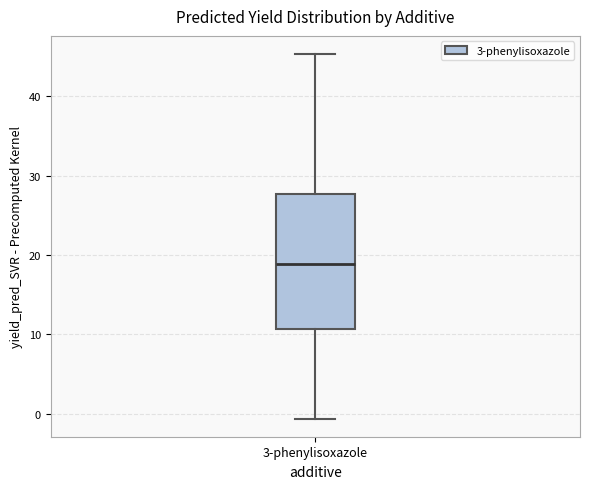

Transcribe this box plot: give where the median line is, the range the box spans, and where the two whiskers end, as read against the y-axis. The values are not printed on the chart, so give them approximately, as read against the axis.

median 19, box 11 to 28, whiskers -1 to 45